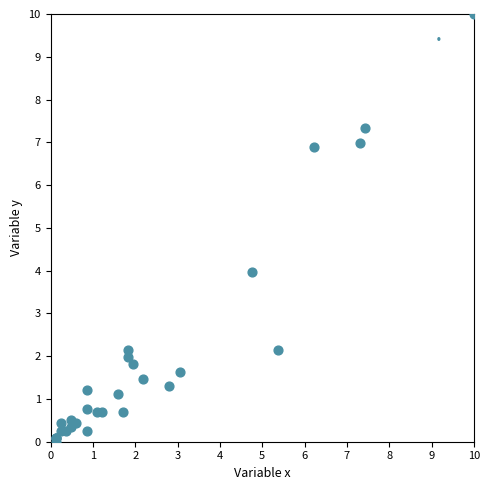

What Y value in the scatter plot is closest to 5?

4.0